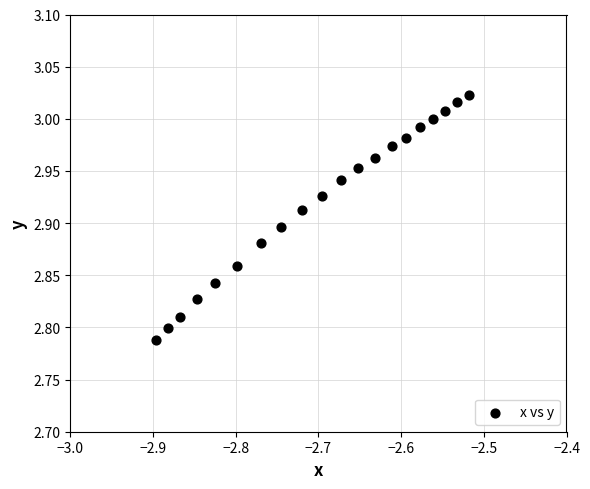

What is the range of X values (max minus min)?

0.4